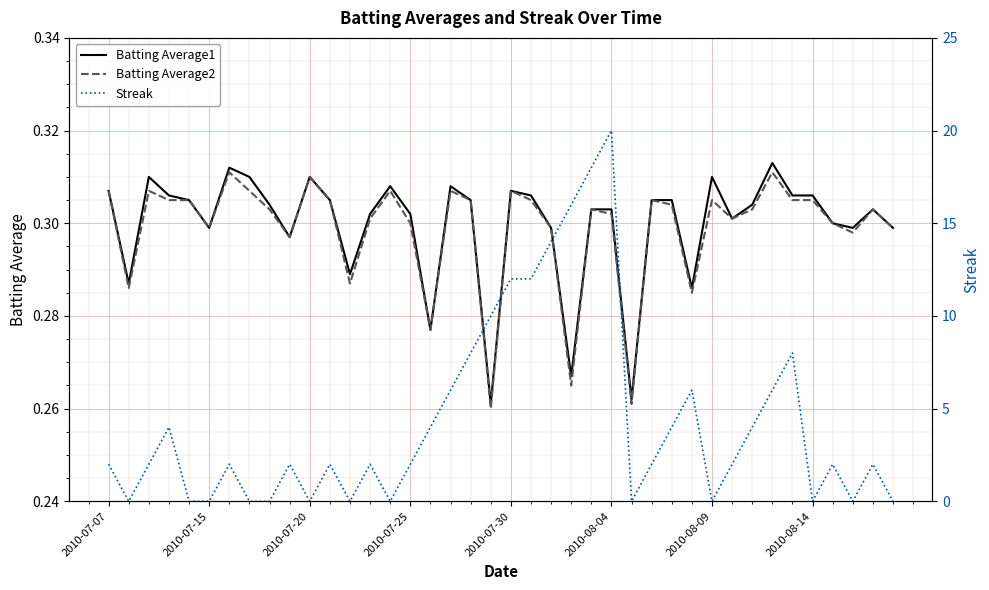

Between 10 and 18, which series saw the biggest shift?

Streak